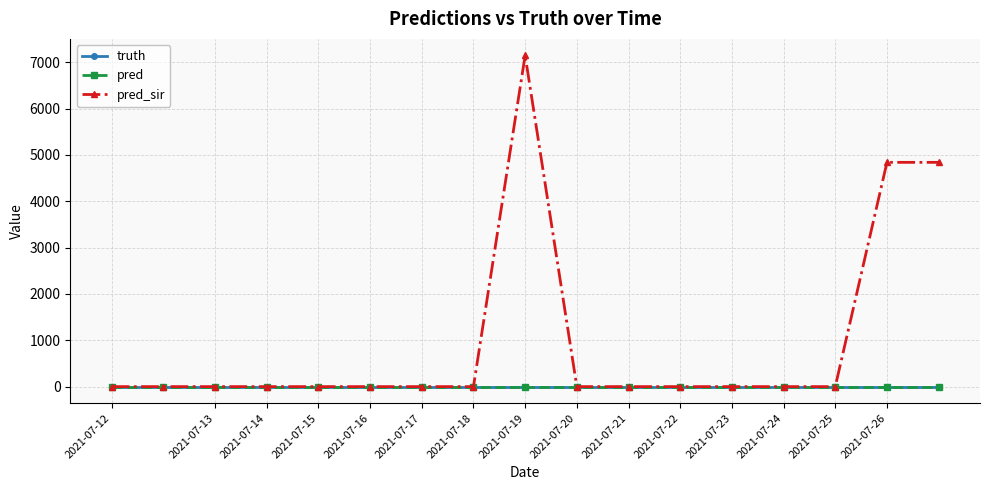

Does the chart have visible grid lines?

Yes